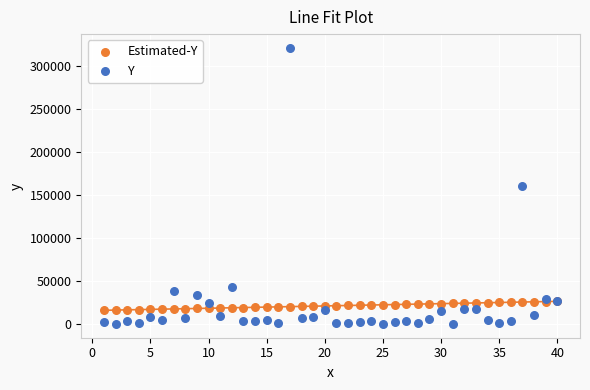

Which series reaches the minimum Y coordinate?

Y